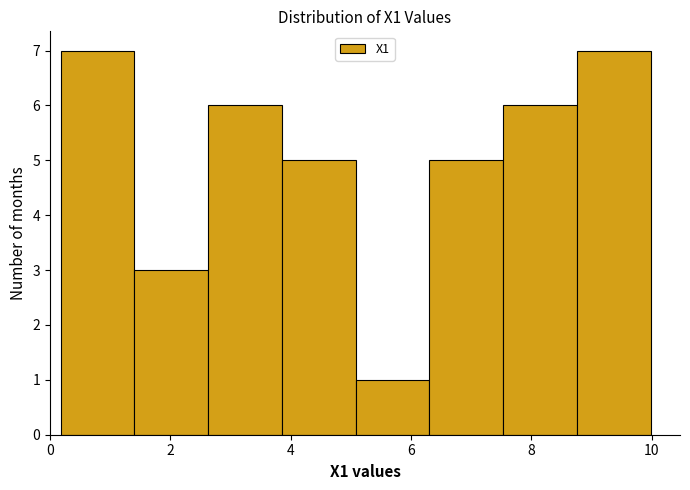

What is the height of the bar covering 5.0 to 6.4 on the x-axis? Neither the bar edges nor the heights are printed on the chart, so give them approximately, as read against the axes.

1